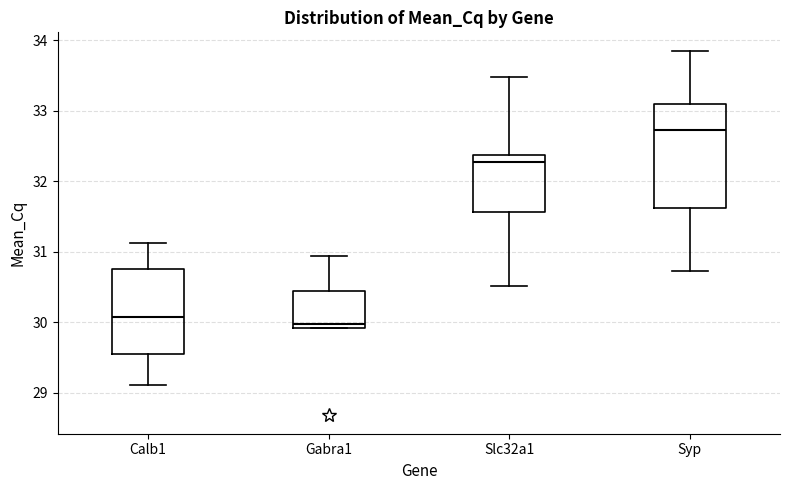

Where does the median line of the box for Calb1 sit on the y-axis? The values are not printed on the chart, so give them approximately, as read against the axis.

30.1